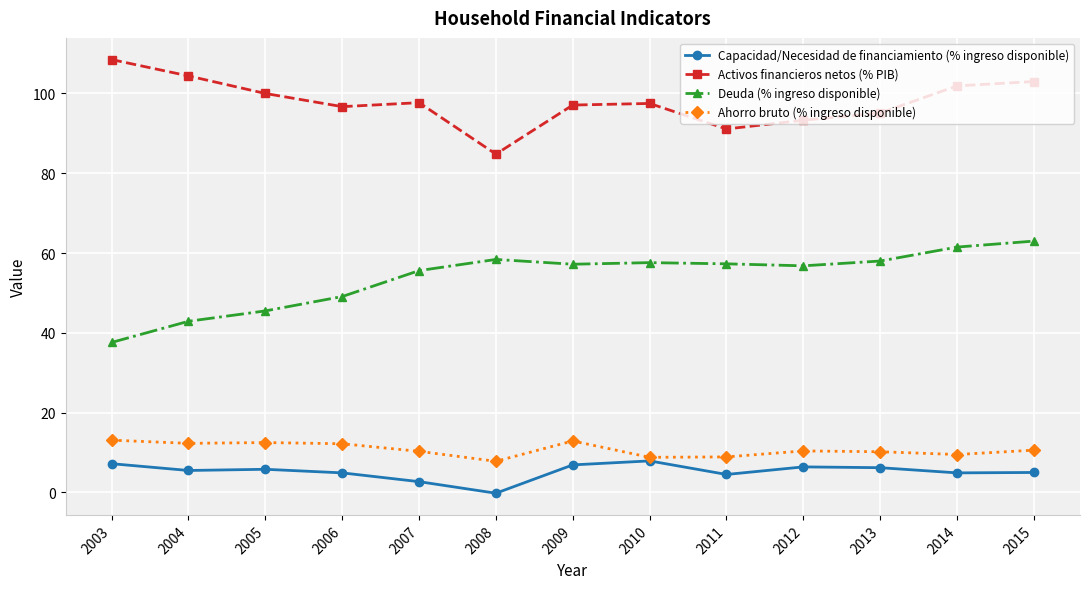

What is the approximate value of Activos financieros netos (% PIB) at 2006?

96.7